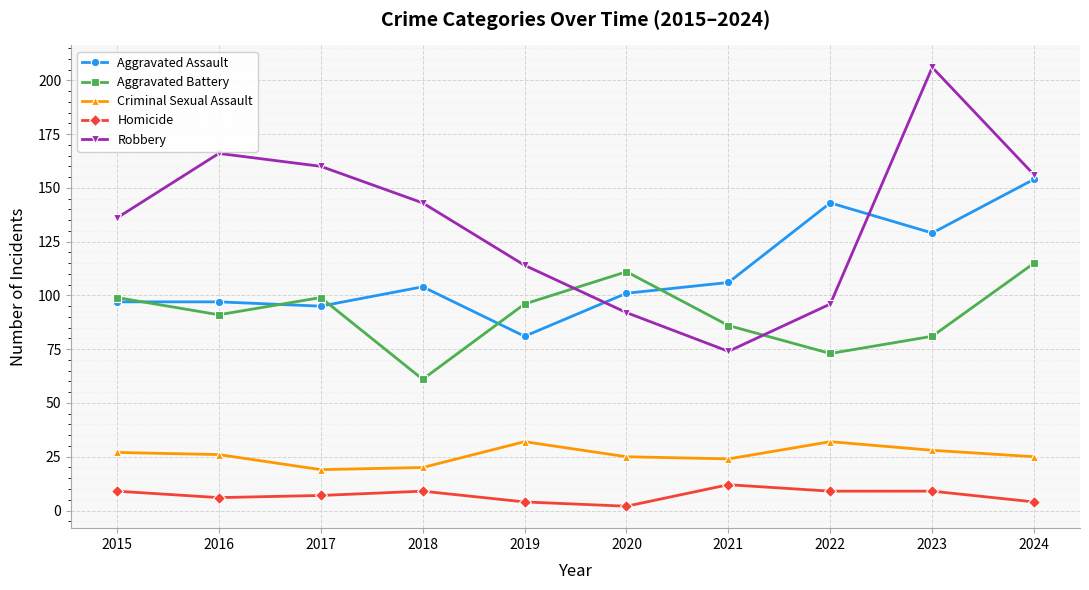

List the series in order of their peak value, lowest first.

Homicide, Criminal Sexual Assault, Aggravated Battery, Aggravated Assault, Robbery